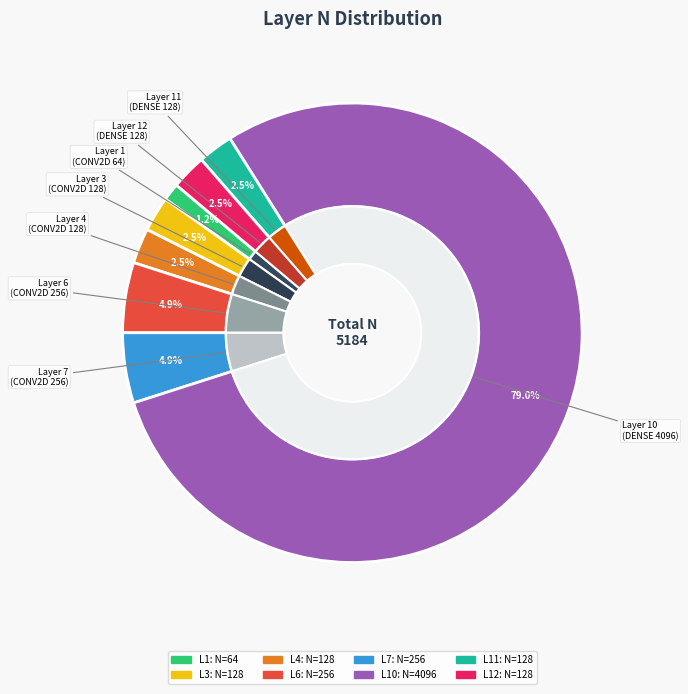

How many segments does this pie chart have?

8